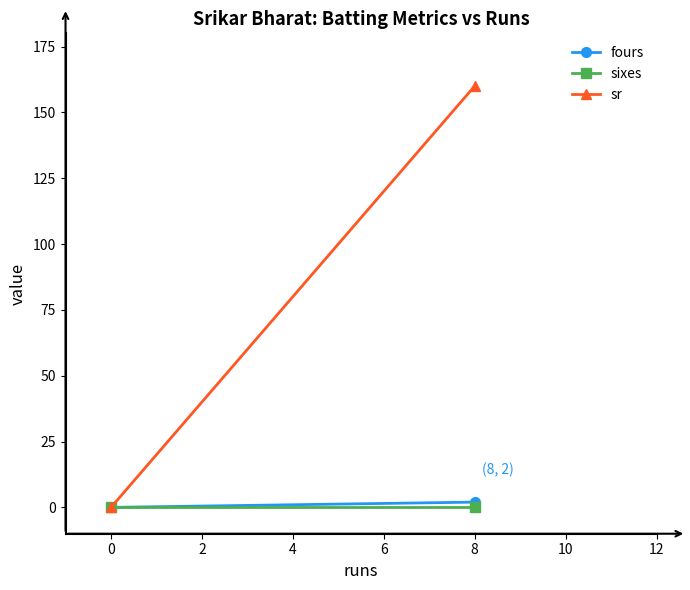

The value of fours at 8 is 1. True or false?

False